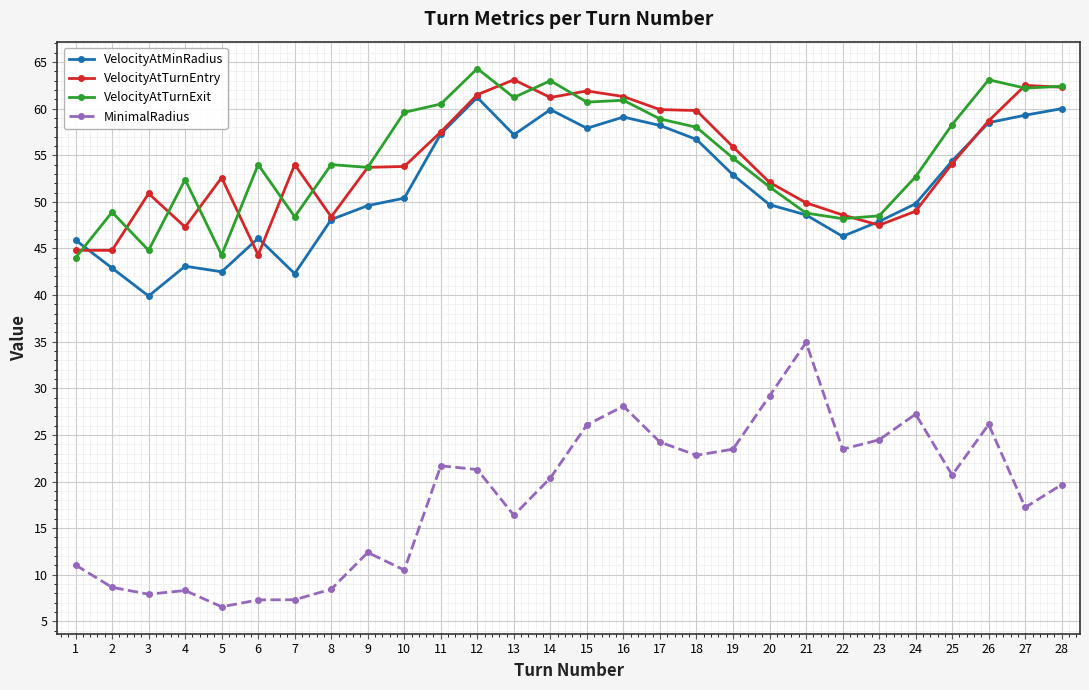

True or false: VelocityAtTurnEntry and MinimalRadius intersect in this chart.

False